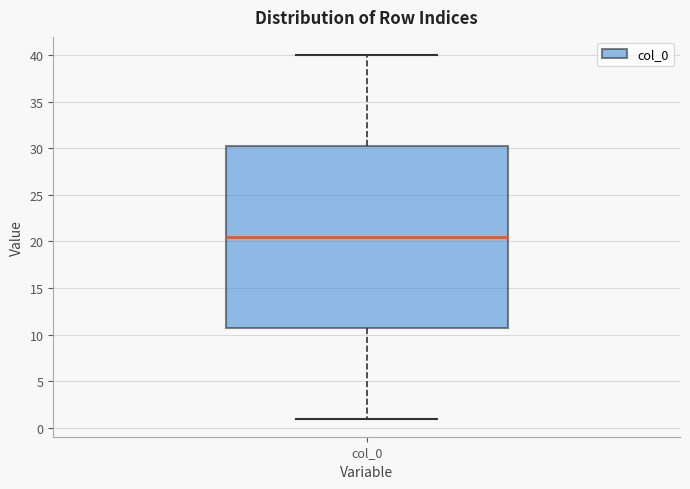

Transcribe this box plot: give where the median line is, the range the box spans, and where the two whiskers end, as read against the y-axis. The values are not printed on the chart, so give them approximately, as read against the axis.

median 20.5, box 11.0 to 30.5, whiskers 1.0 to 40.0